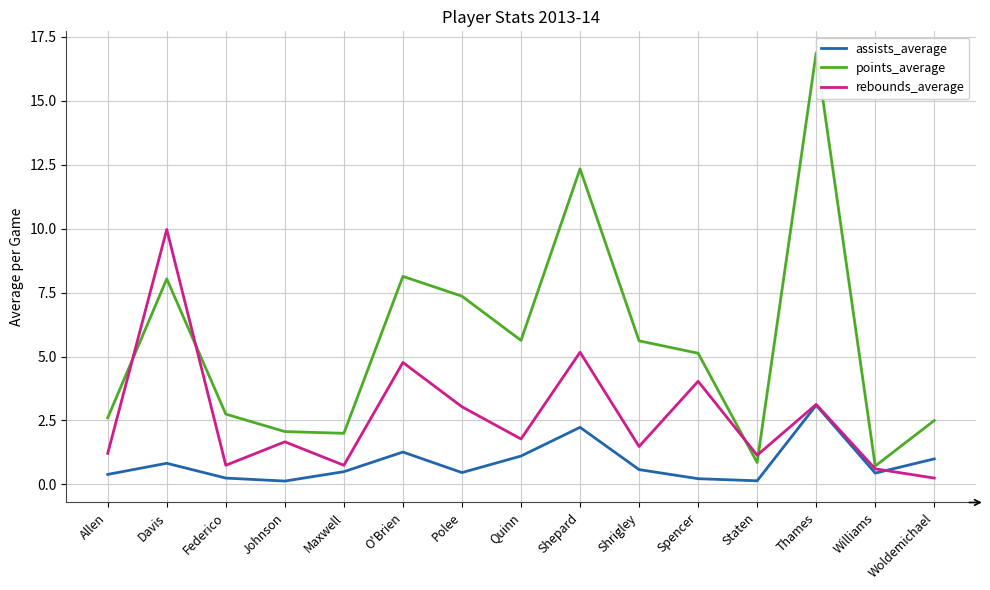

What are all the series names shown in the legend?

assists_average, points_average, rebounds_average